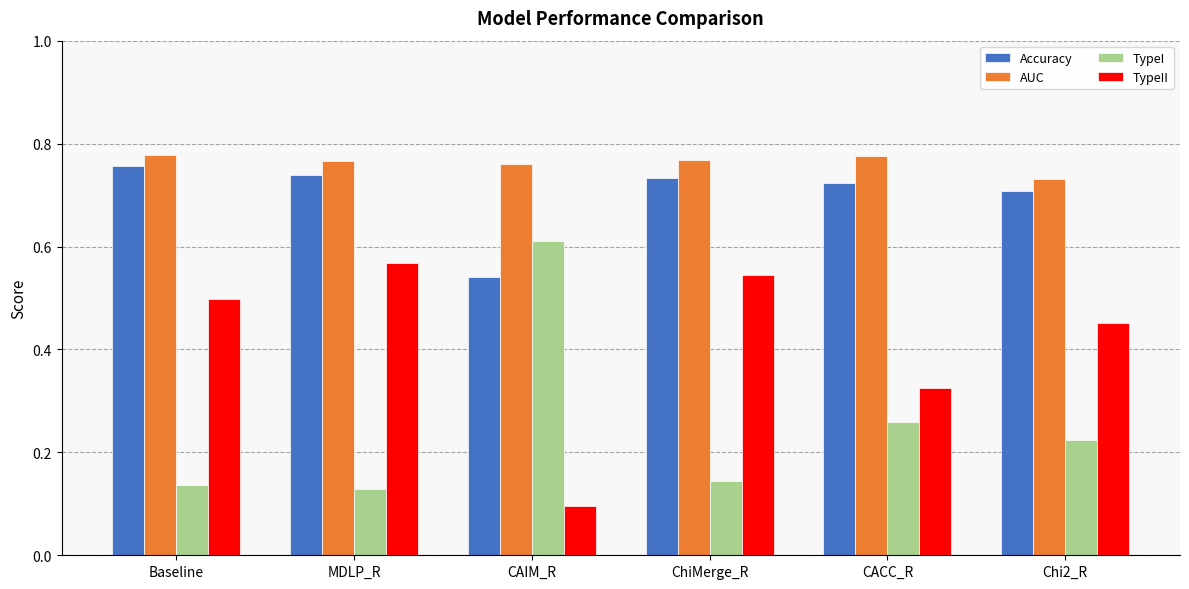

What is the sum of all TypeII values?

2.5